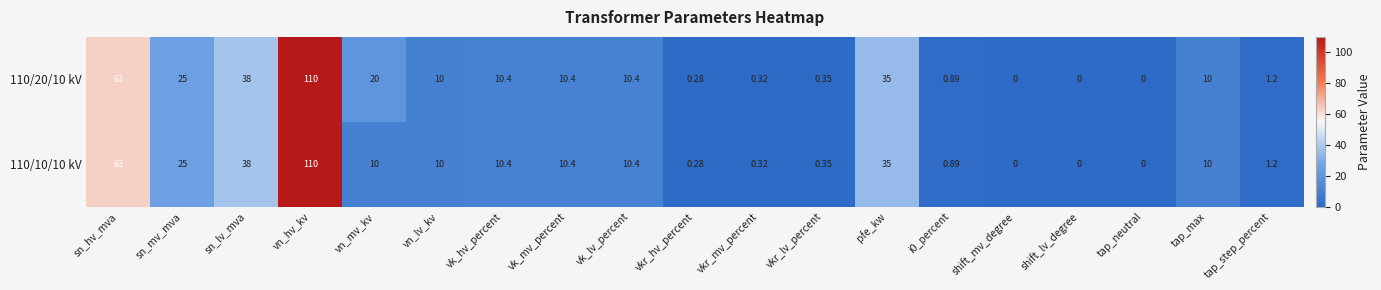

Where is 110/20/10 kV nearest to the value 55?

sn_hv_mva